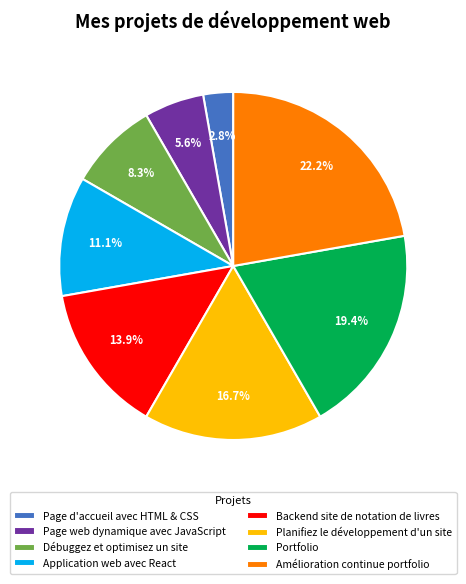

The Backend site de notation de livres slice represents 14% of the pie. True or false?

True